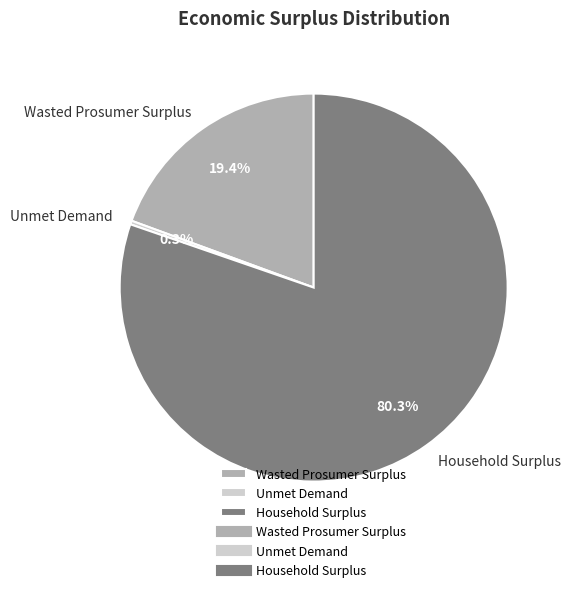

Is it true that Wasted Prosumer Surplus is 12% of the pie?

False